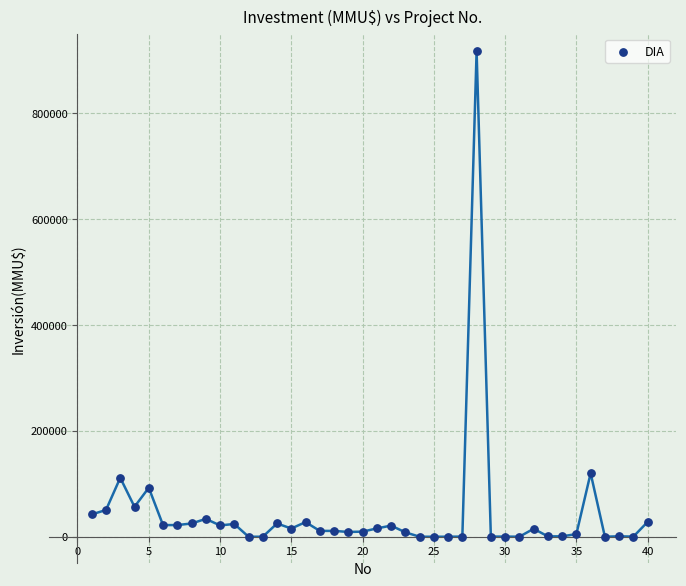

What is the range of Y values (max minus min)?

917000